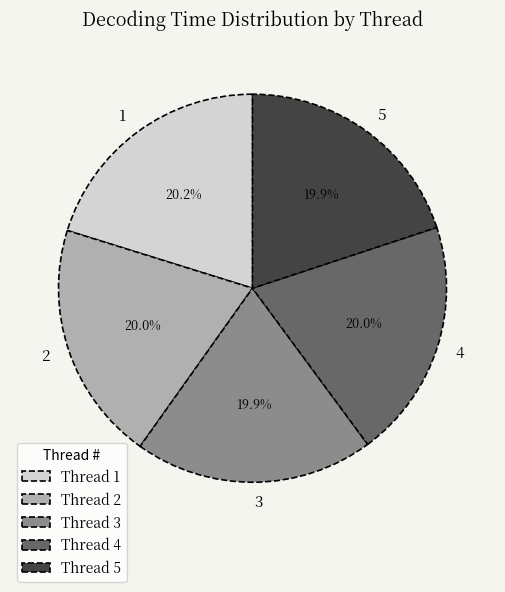

What percentage is the 1 slice, to the nearest percent?

20%